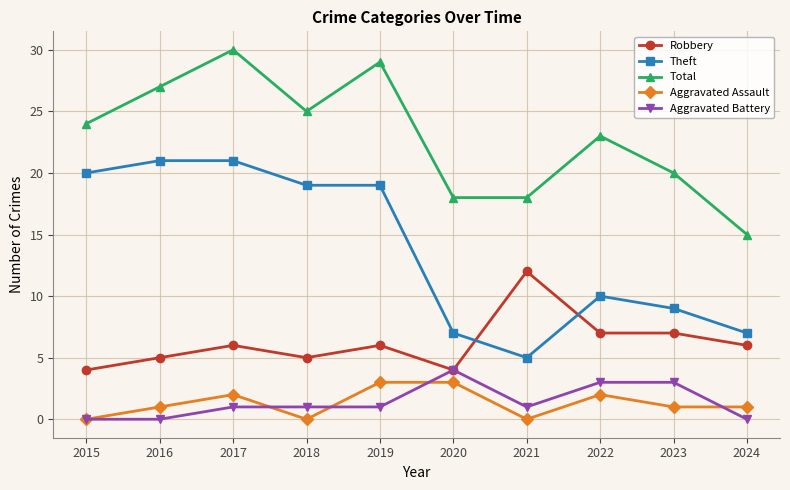

Which series changed the most between 2018 and 2020?

Theft